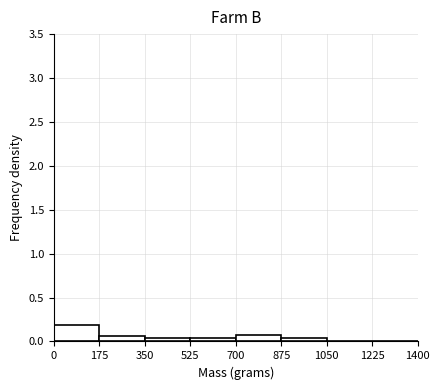

What is the height of the bar covering 175 to 350 on the x-axis? The values are not printed on the chart, so give them approximately, as read against the axis.

0.05